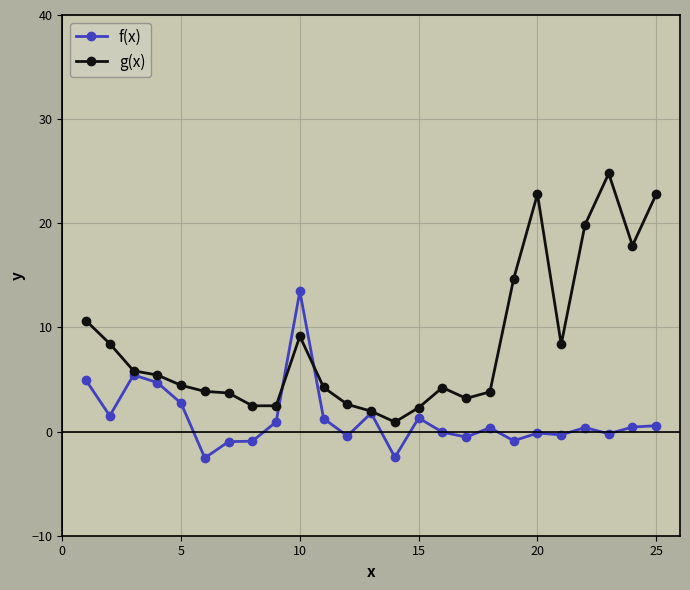

True or false: f(x) has more than 1 points higher than both neighbors.

True